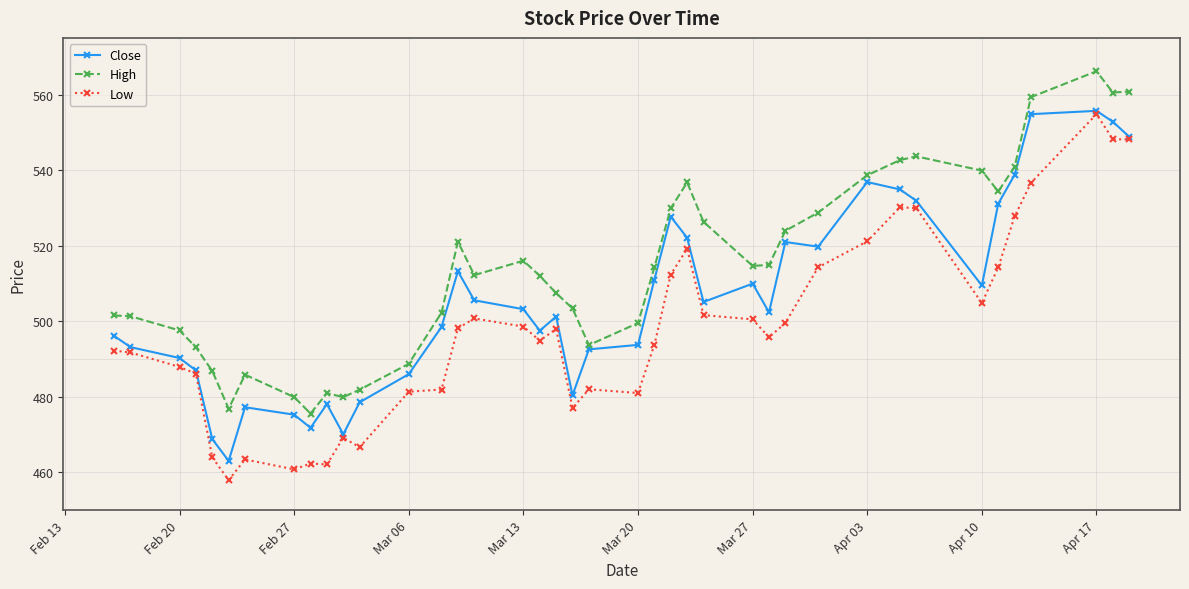

Which series has the widest spread of values?

Low